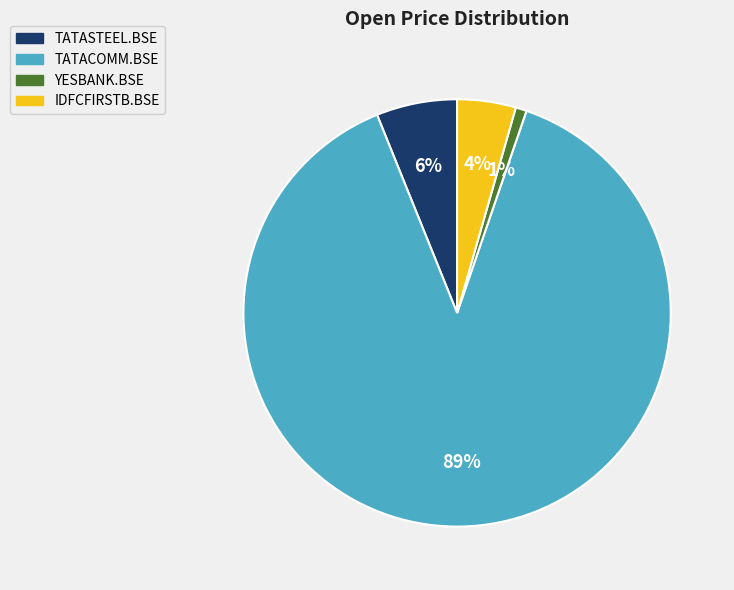

To the nearest percent, what is the combined percentage of TATASTEEL.BSE and TATACOMM.BSE?

95%